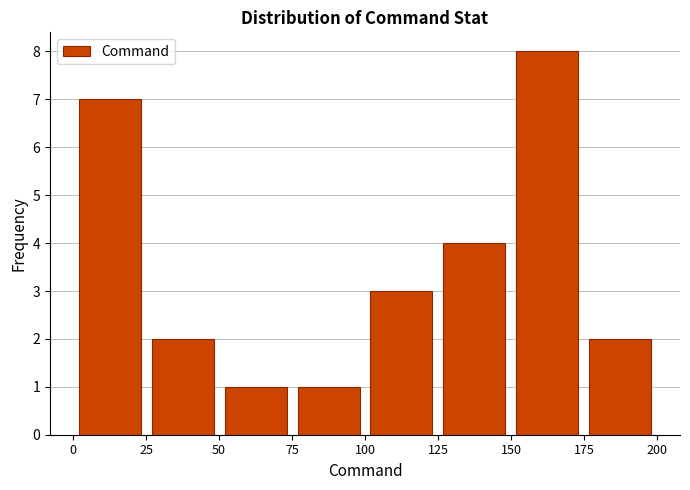

Reading left to right, list every bar in this chart as the range it spans on the x-axis followed by its height. The values are not printed on the chart, so give them approximately, as read against the axis.

0 to 25: 7
25 to 50: 2
50 to 75: 1
75 to 100: 1
100 to 125: 3
125 to 150: 4
150 to 175: 8
175 to 200: 2